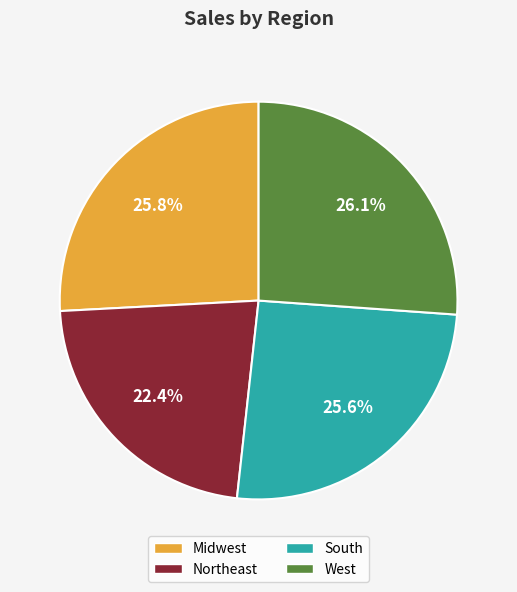

What is the ratio of the value at Northeast to the value at South?

0.9